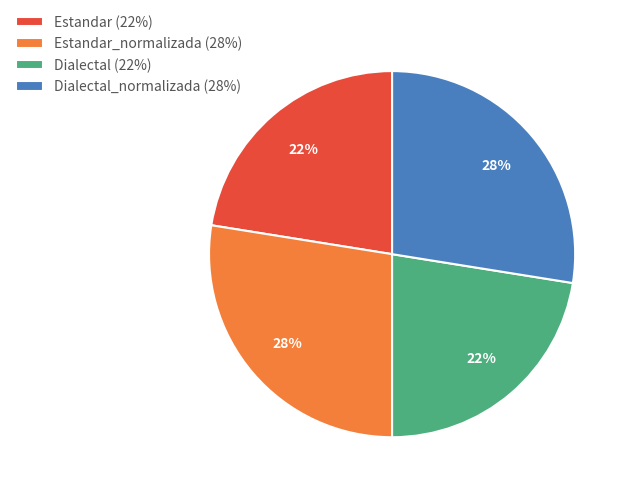

To the nearest percent, what is the combined percentage of Estandar (22%) and Estandar_normalizada (28%)?

50%